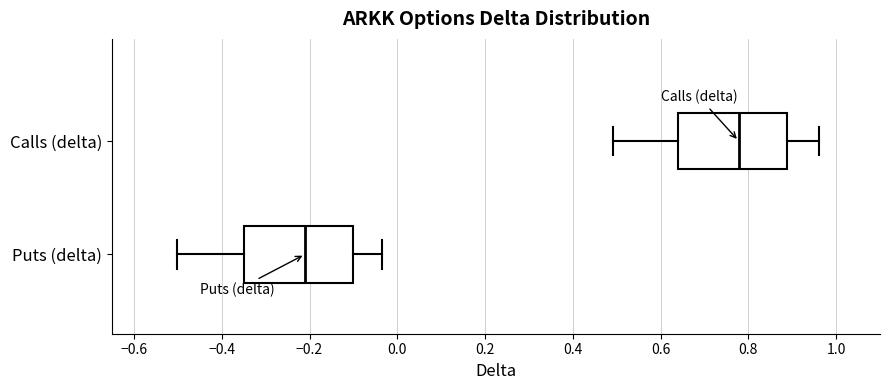

Which box has the furthest to the left median line?

Puts (delta)